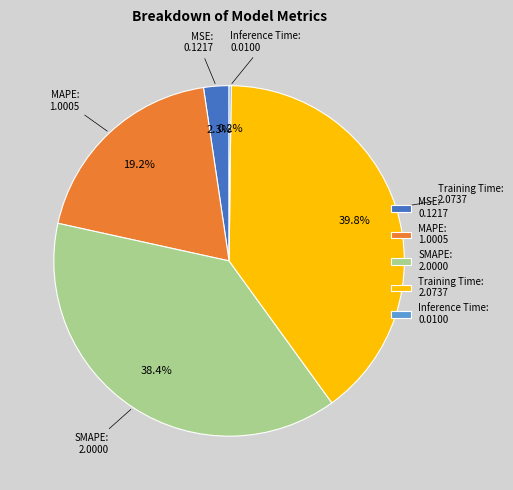

What portion of the pie excludes SMAPE: 2.0000?

61.6%